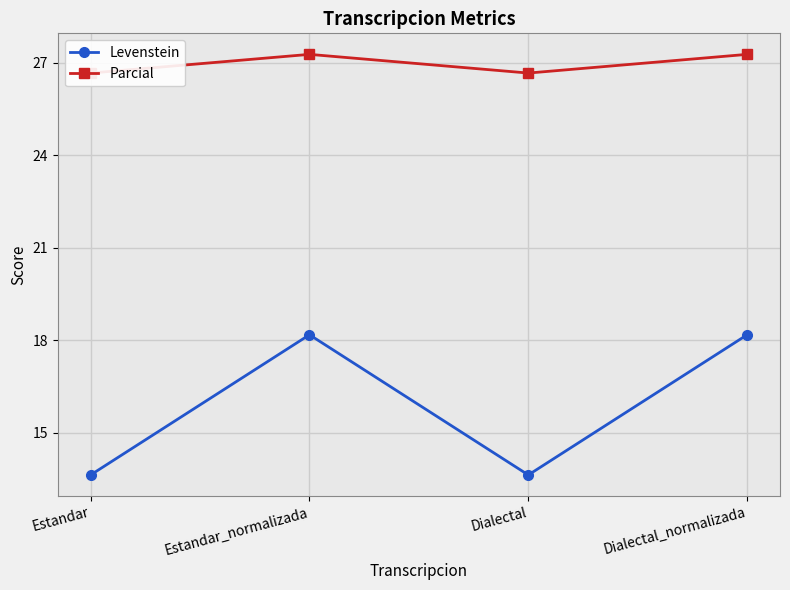

True or false: Levenstein has more than 0 points higher than both neighbors.

True